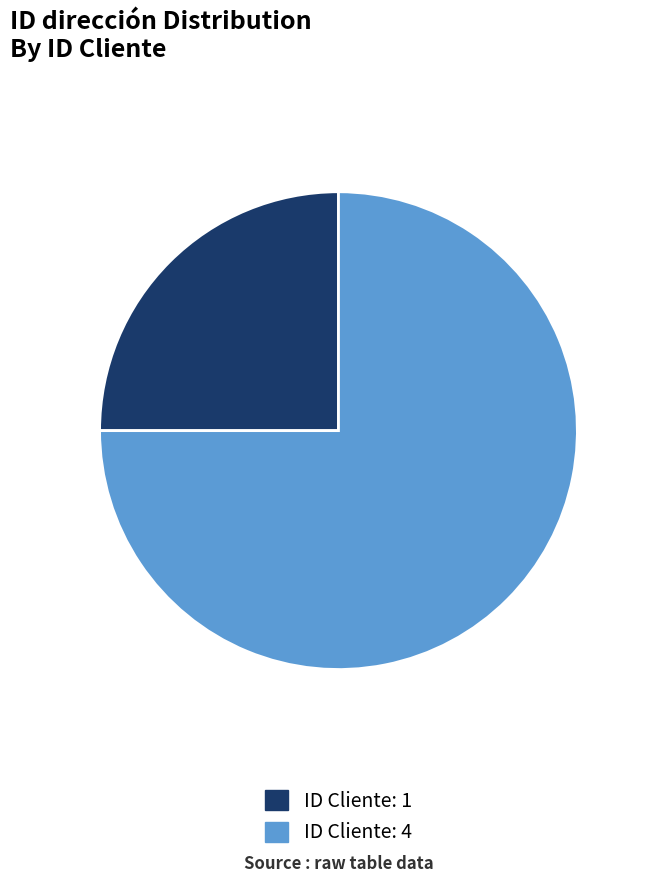

Which slice is the smallest?

ID Cliente: 1